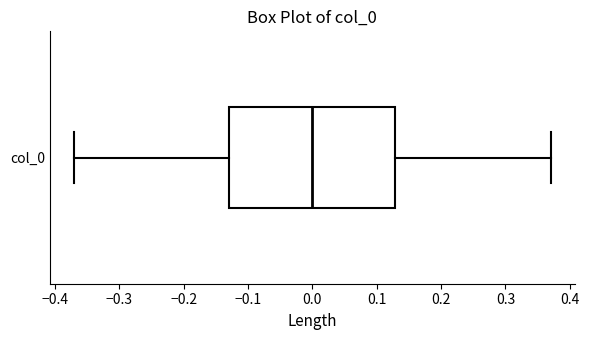

Read this box plot against the x-axis: the position of the median line, the range covered by the box, and the ends of both whiskers. The values are not printed on the chart, so give them approximately, as read against the axis.

median 0.00, box -0.13 to 0.13, whiskers -0.37 to 0.37